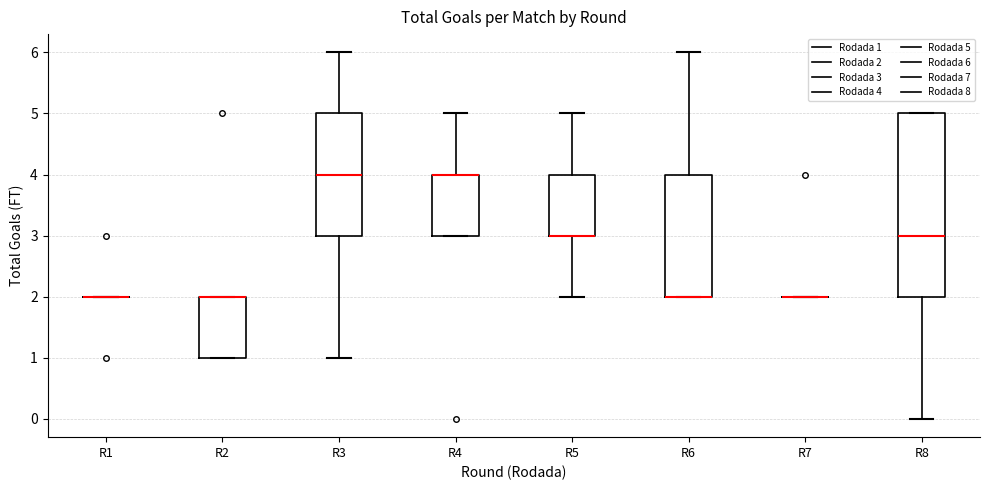

Reading left to right, read every box against the y-axis: the position of its median line, the range the box covers, and the ends of its whiskers. The values are not printed on the chart, so give them approximately, as read against the axis.

R1: box collapsed to a line at 2, whiskers 2 to 2
R2: median 2 (drawn on the box's upper edge), box 1 to 2, whiskers 1 to 2
R3: median 4, box 3 to 5, whiskers 1 to 6
R4: median 4 (drawn on the box's upper edge), box 3 to 4, whiskers 3 to 5
R5: median 3 (drawn on the box's lower edge), box 3 to 4, whiskers 2 to 5
R6: median 2 (drawn on the box's lower edge), box 2 to 4, whiskers 2 to 6
R7: box collapsed to a line at 2, whiskers 2 to 2
R8: median 3, box 2 to 5, whiskers 0 to 5